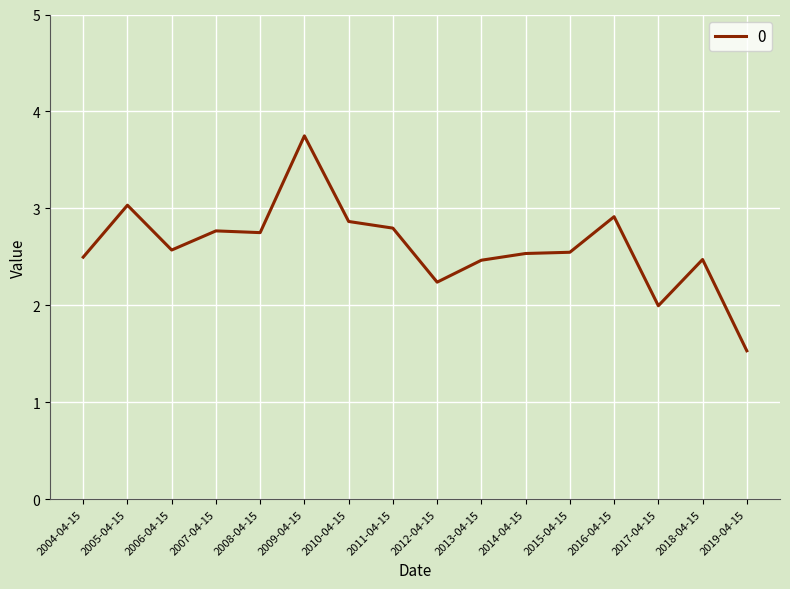

At which category does the chart reach its peak across all series?

2009-04-15